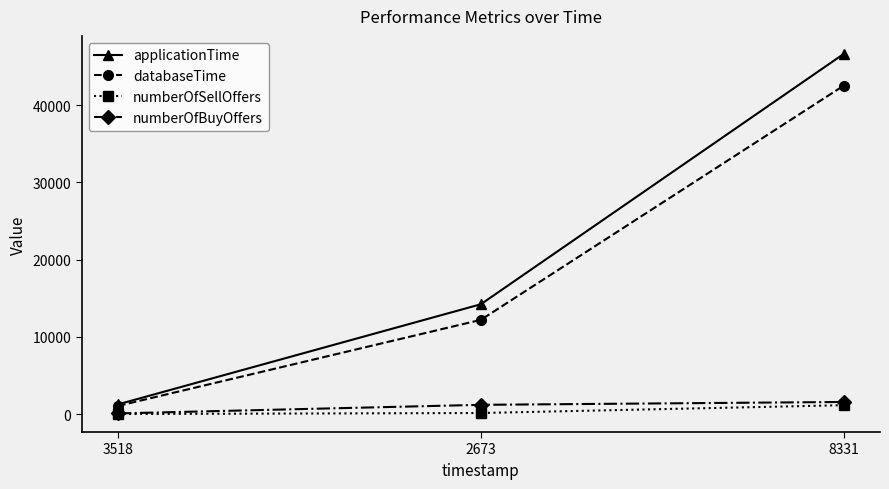

What is the difference between the highest and lowest values at 3518?

1249